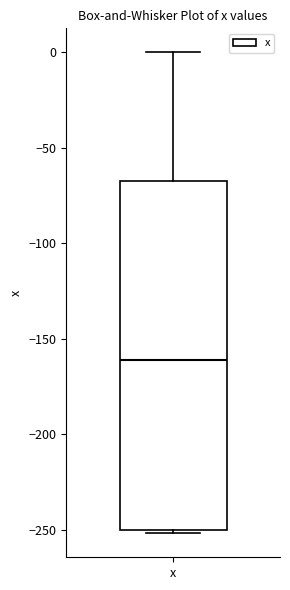

Read this box plot against the y-axis: the position of the median line, the range covered by the box, and the ends of both whiskers. The values are not printed on the chart, so give them approximately, as read against the axis.

median -160, box -250 to -65, whiskers -250 to 0